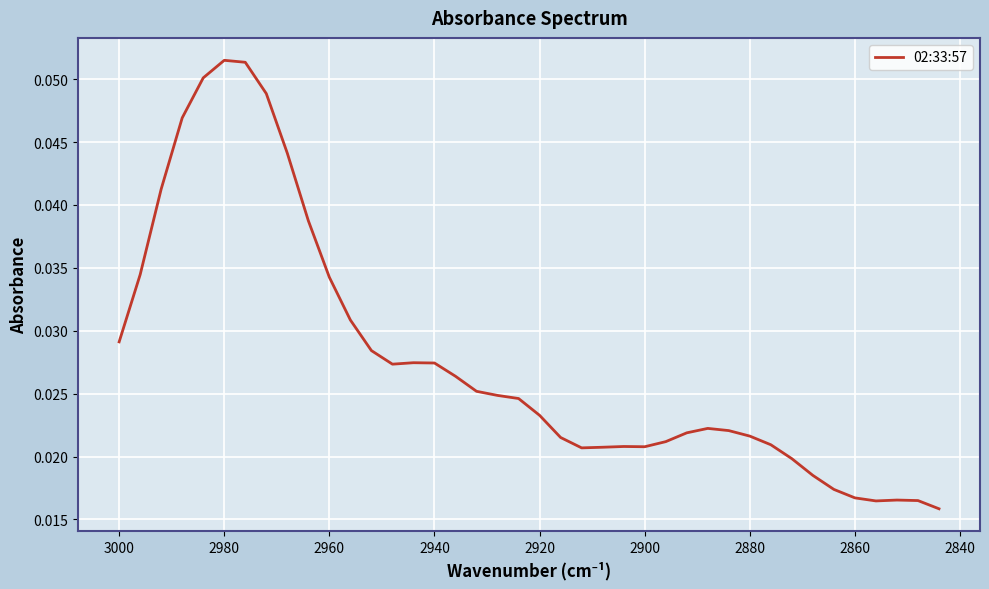

True or false: the data shows 0.0 at 13.

False